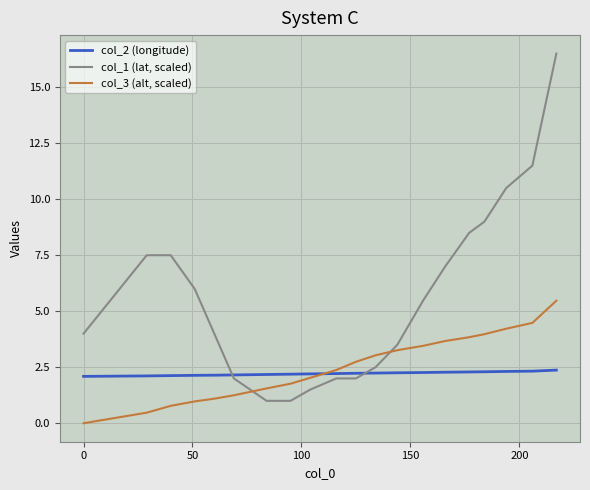

Which series has the largest range (max minus min)?

col_1 (lat, scaled)